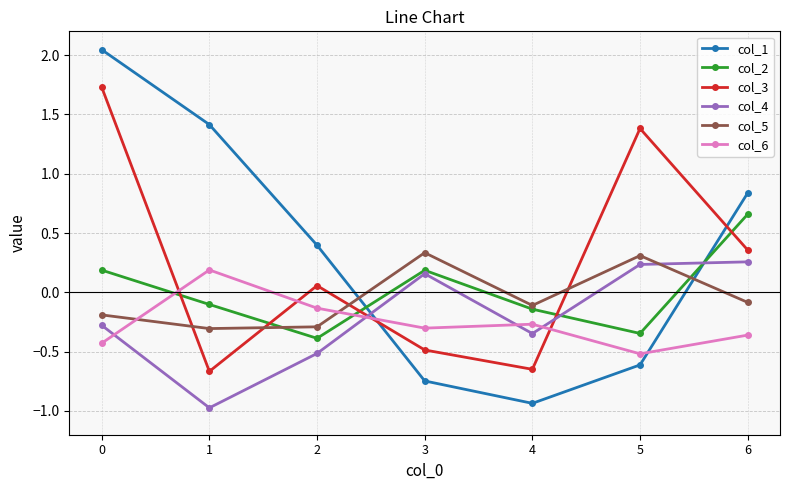

Where does the col_4 series first go above 0?

3